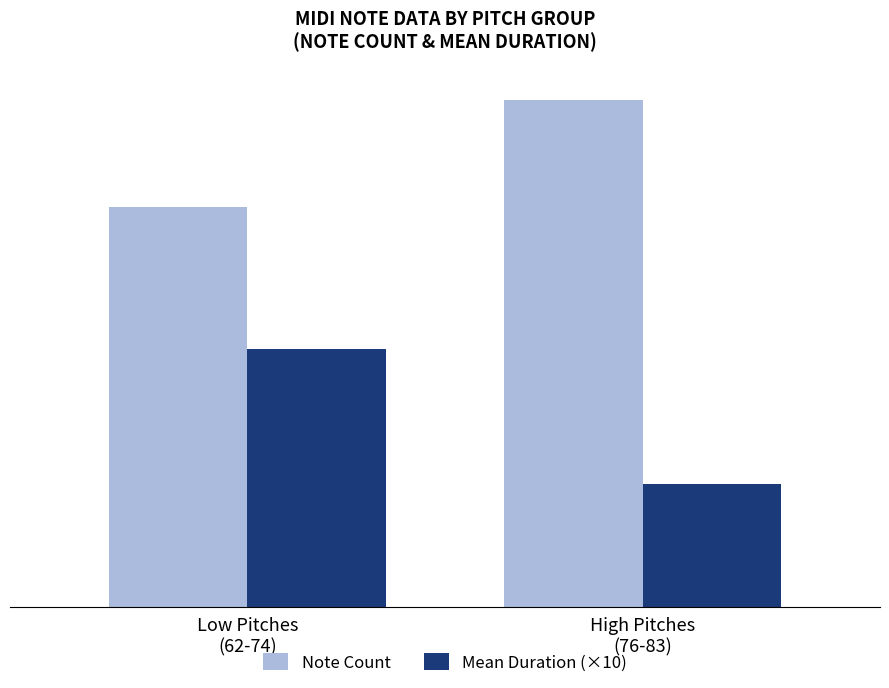

Between High Pitches
(76-83) and Low Pitches
(62-74), which is larger?

High Pitches
(76-83)